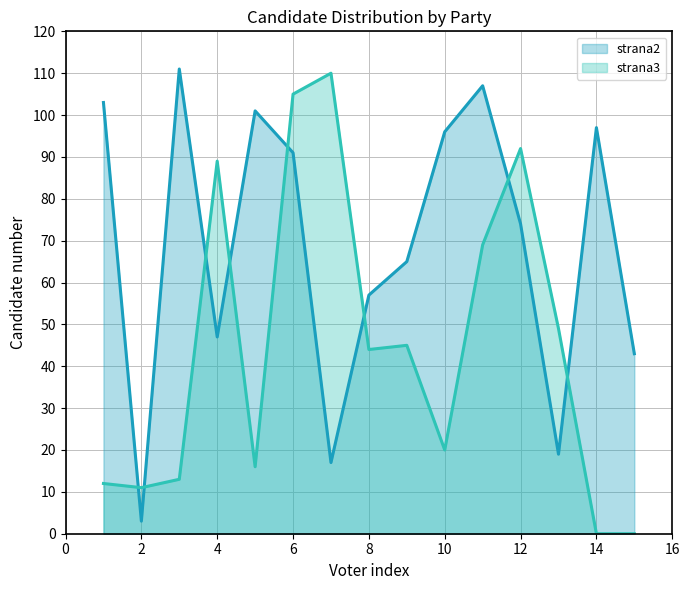

What is the value of the strana2 point at the 5th from the left?

101